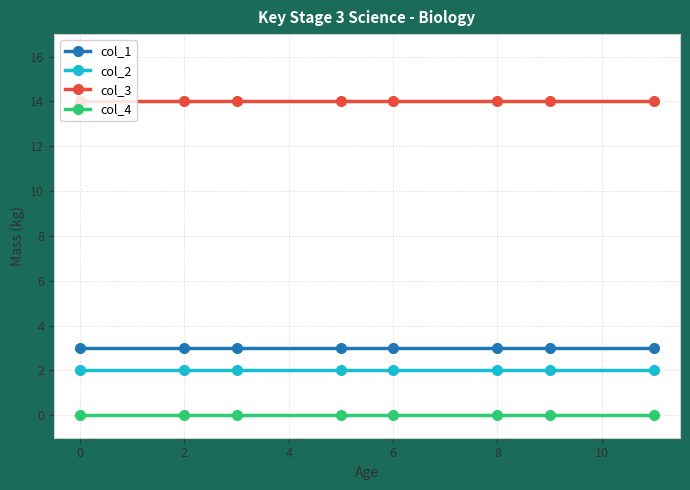

Which series has the largest total across all categories?

col_3